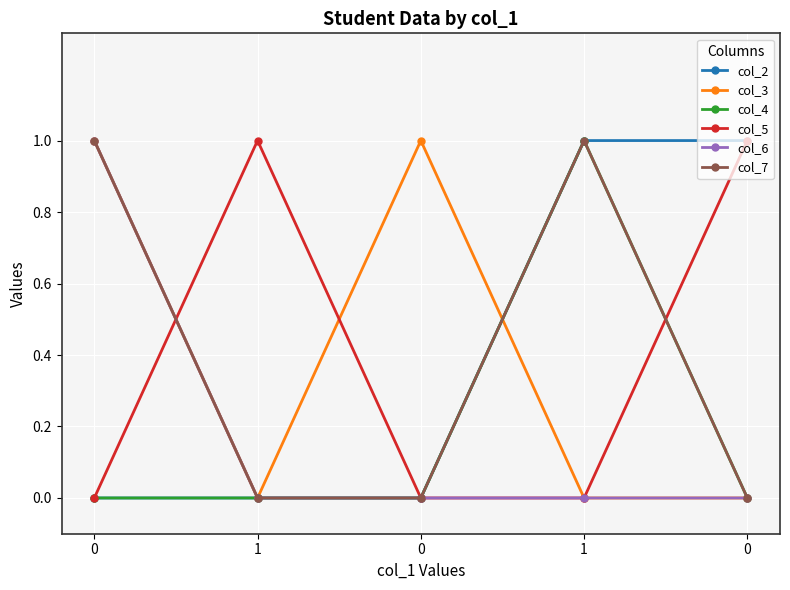

Reading left to right, transcribe all the data shown in this chart.

col_2: 0	0	0	1	1
col_3: 1	0	1	0	0
col_4: 0	0	0	1	0
col_5: 0	1	0	0	1
col_6: 1	0	0	0	0
col_7: 1	0	0	1	0